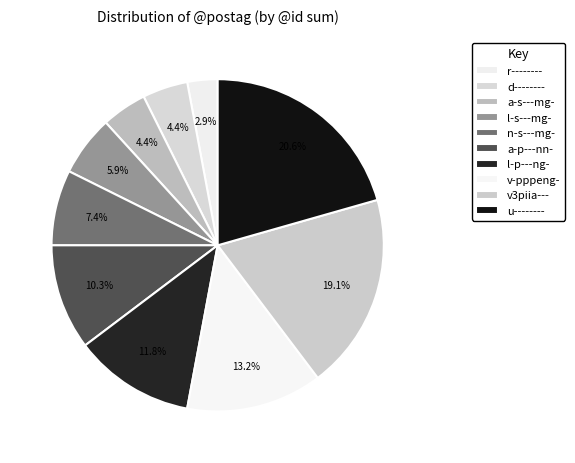

Which has a higher value, d-------- or v-pppeng-?

v-pppeng-